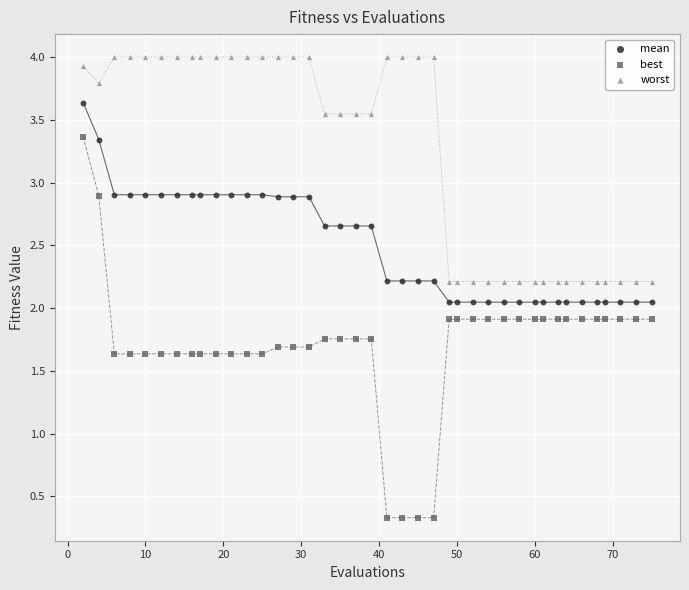

What are all the series names shown in the legend?

mean, best, worst